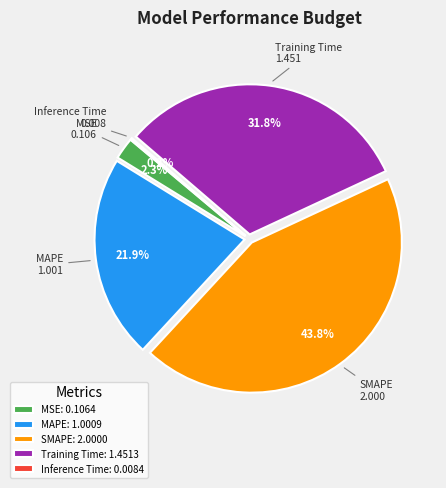

What percentage is NOT represented by SMAPE?

56.2%